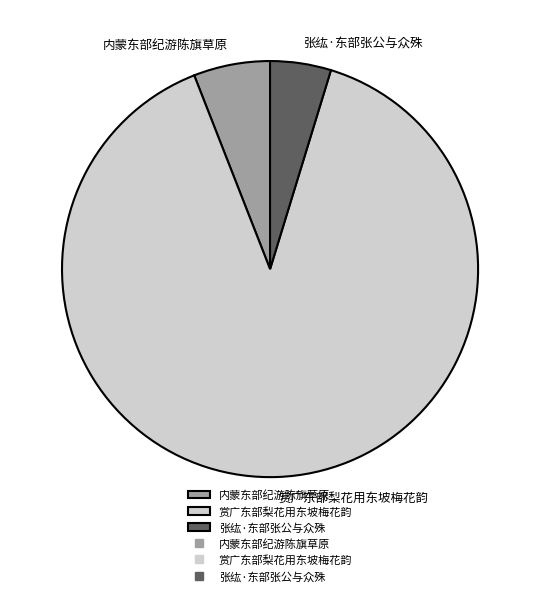

Count the number of slices in the pie.

3